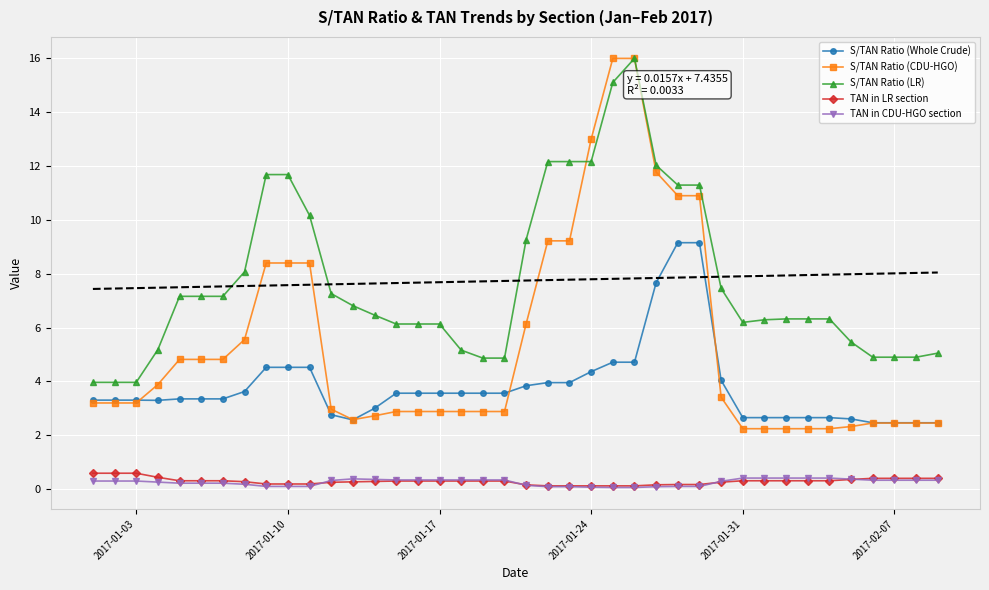

What are all the series names shown in the legend?

S/TAN Ratio (Whole Crude), S/TAN Ratio (CDU-HGO), S/TAN Ratio (LR), TAN in LR section, TAN in CDU-HGO section